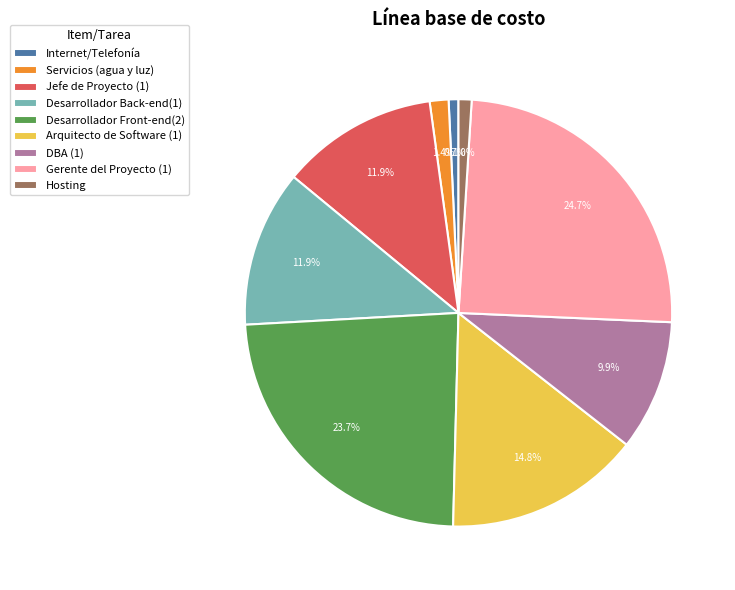

How many segments does this pie chart have?

9